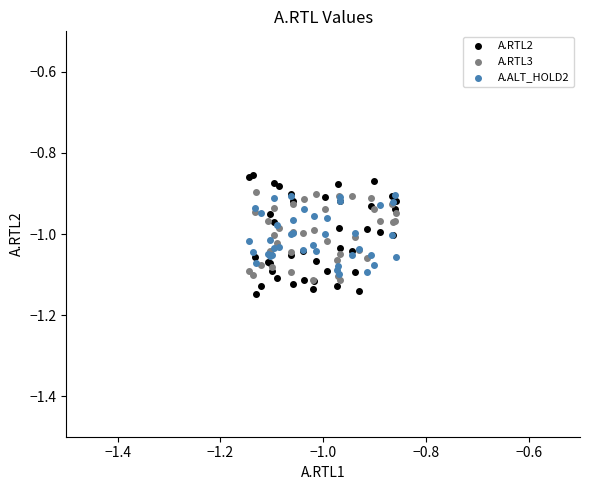

What are all the series names shown in the legend?

A.RTL2, A.RTL3, A.ALT_HOLD2